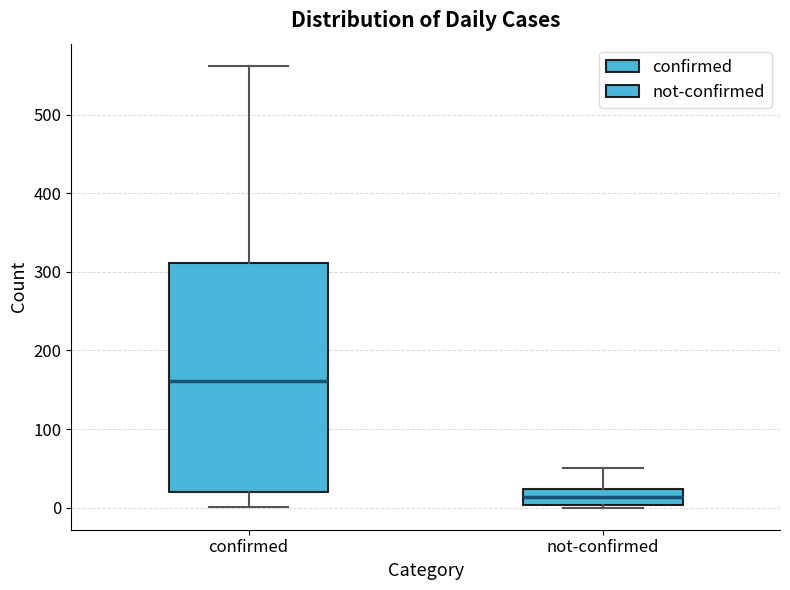

Where does the upper whisker of the box for not-confirmed end on the y-axis? The values are not printed on the chart, so give them approximately, as read against the axis.

50